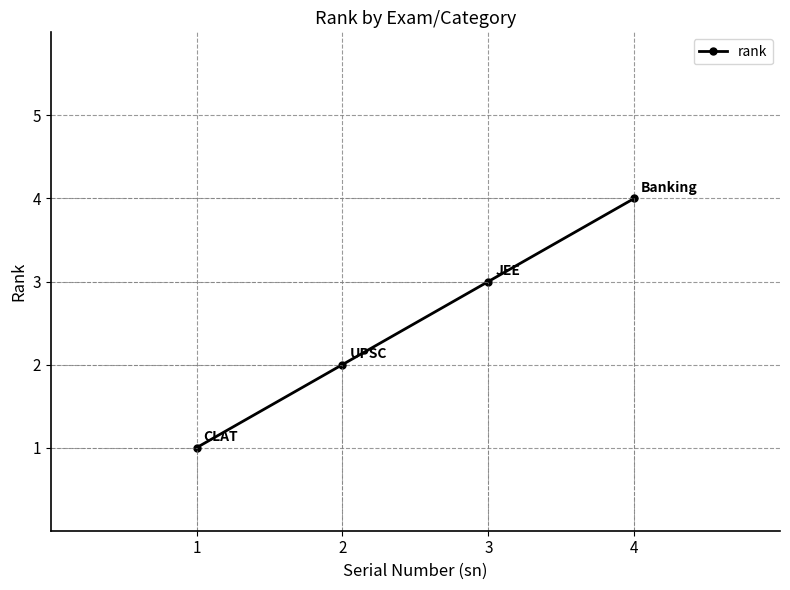

What is the difference between the maximum and minimum values?

3